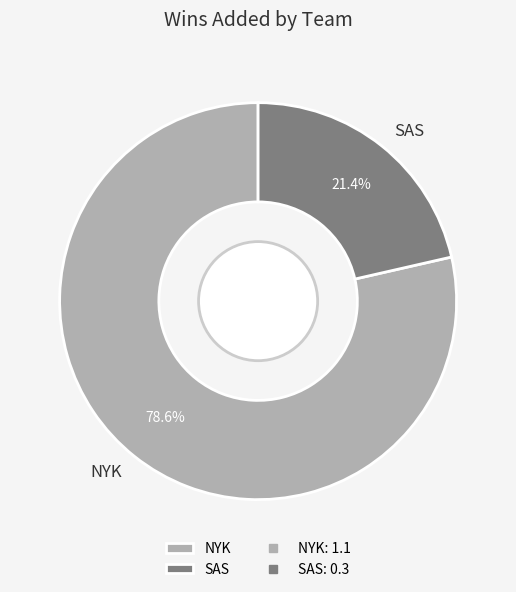

What is the smallest slice in the pie chart?

SAS